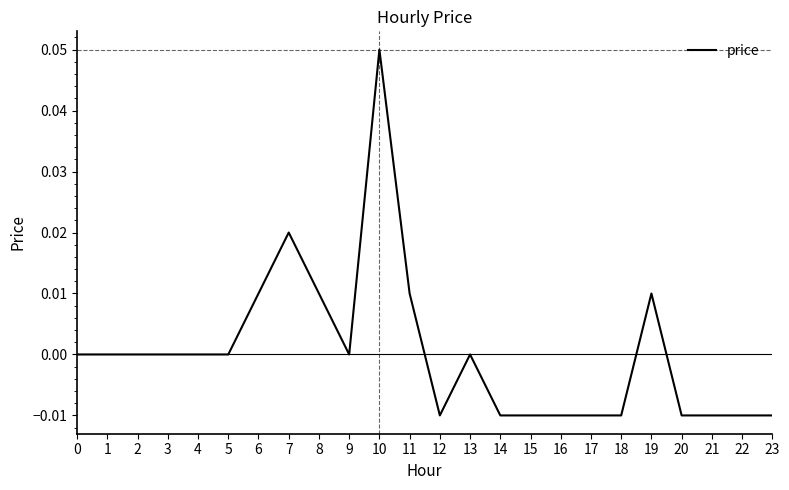

Which has a higher value, 15 or 4?

4